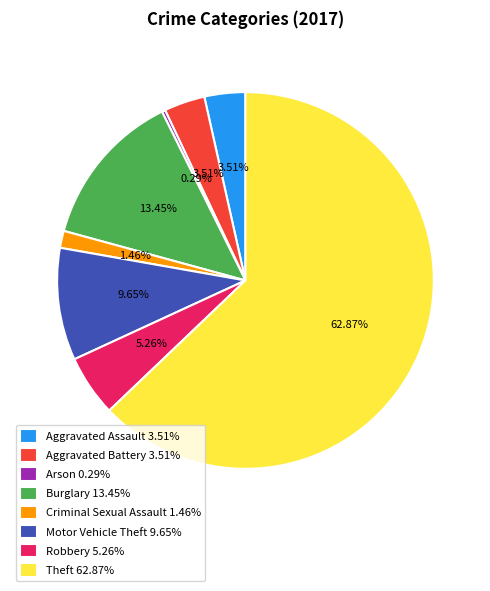

What is the ratio of the value at Robbery to the value at Arson?

18.0